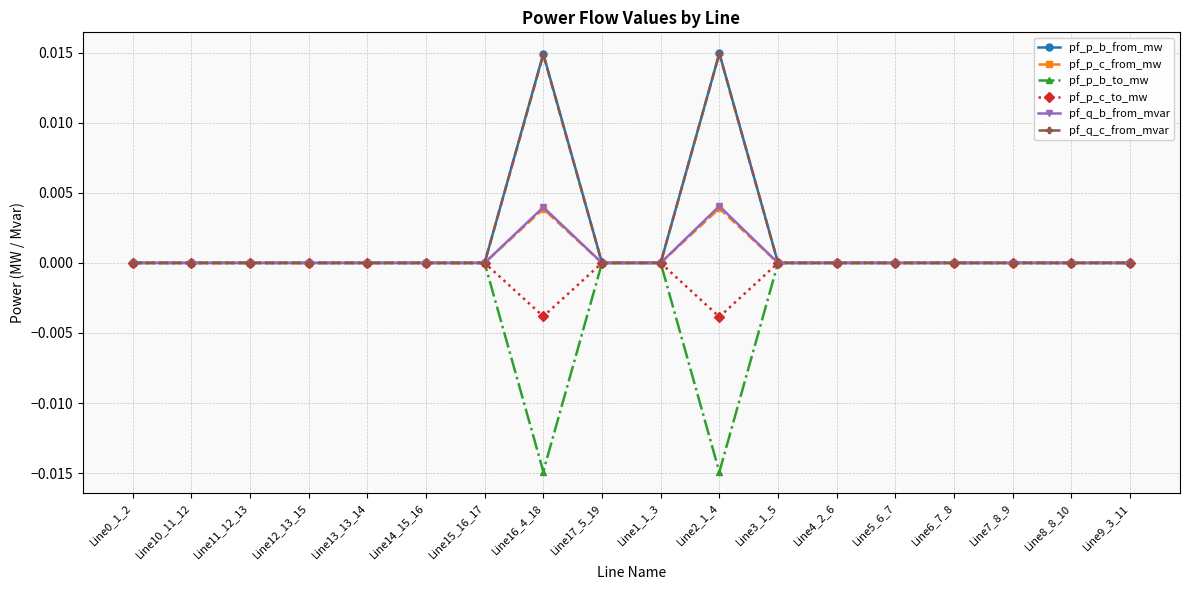

What is the label of the 3rd point from the left?

Line11_12_13